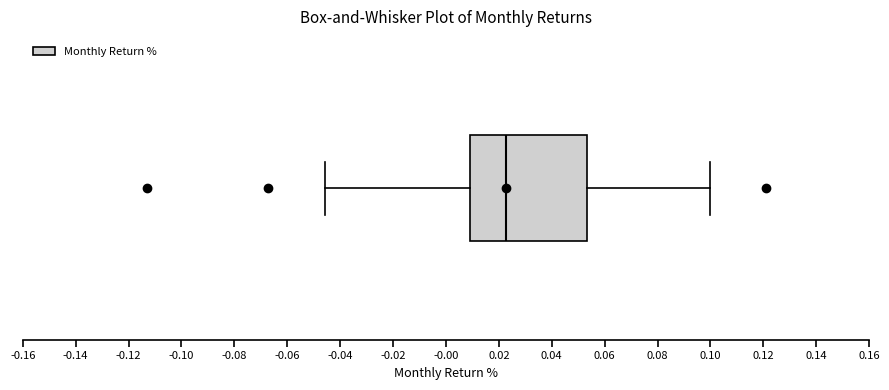

Where does the median line of the box sit on the x-axis? The values are not printed on the chart, so give them approximately, as read against the axis.

0.022